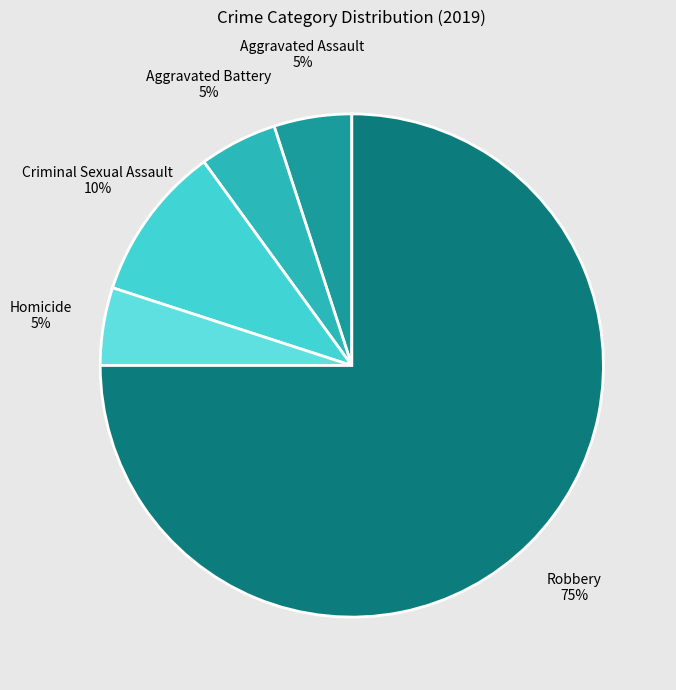

What is the largest slice in the pie chart?

Robbery